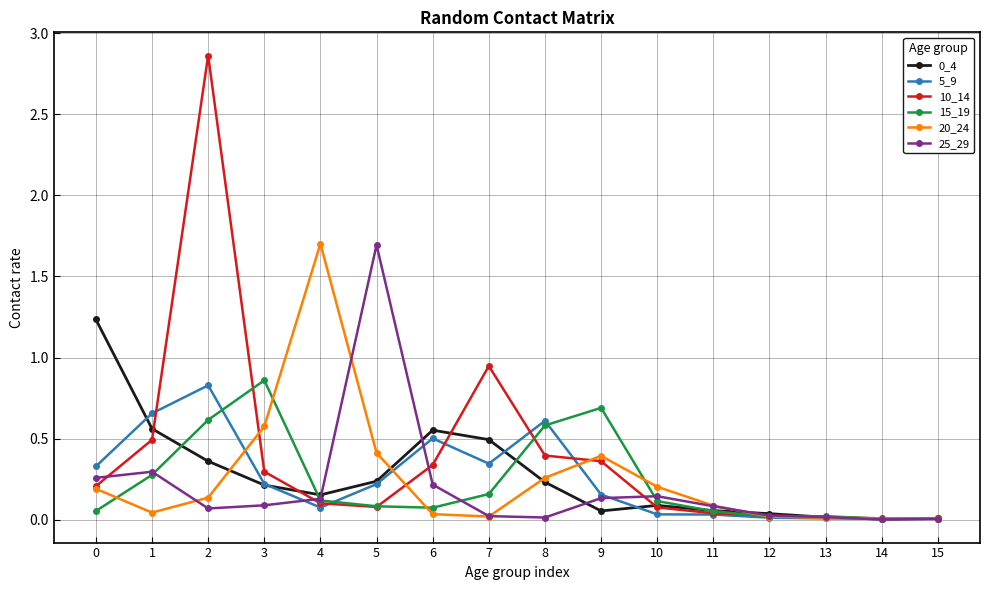

True or false: 5_9 has more than 0 points higher than both neighbors.

True